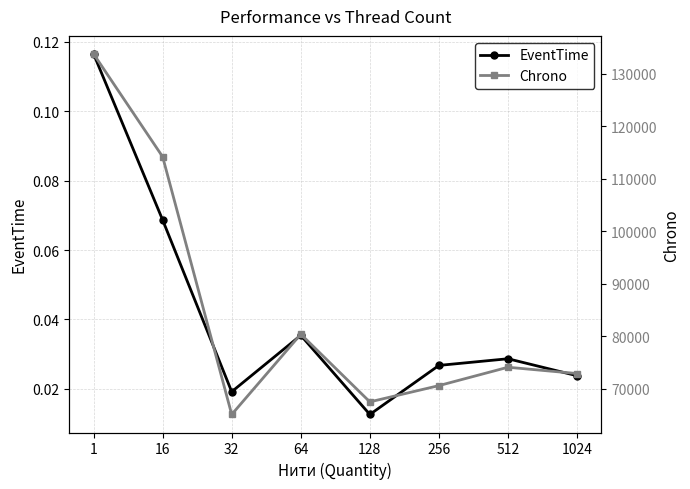

Reading left to right, what are all the values shown in this chart?

EventTime: 1=0.1	16=0.1	32=0.0	64=0.0	128=0.0	256=0.0	512=0.0	1024=0.0
Chrono: 1=133800.0	16=114200.0	32=65100.0	64=80400.0	128=67500.0	256=70600.0	512=74100.0	1024=72900.0